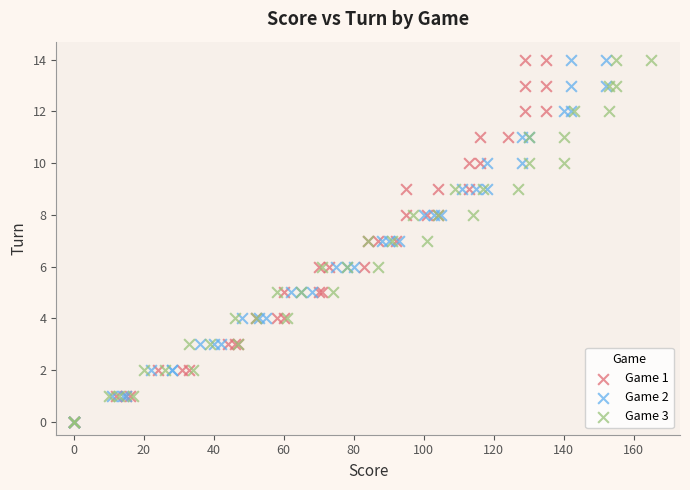

What are all the series names shown in the legend?

Game 1, Game 2, Game 3